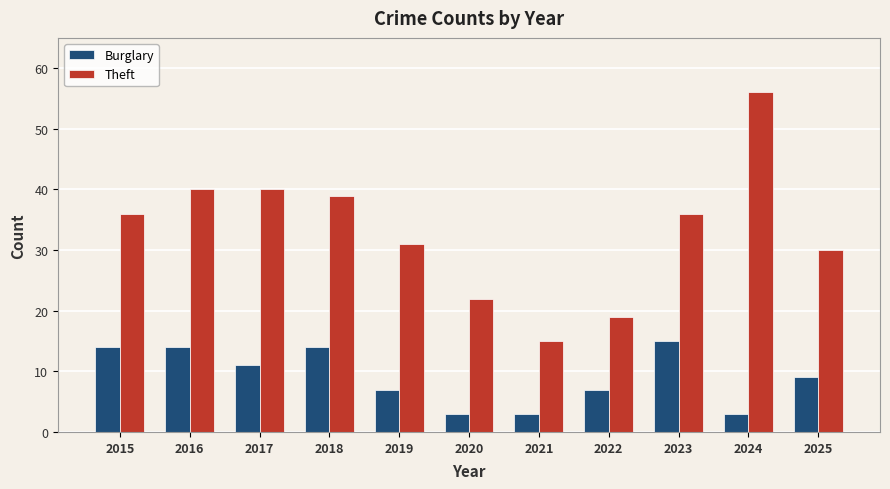

Reading left to right, what are all the values shown in this chart?

Burglary: 14	14	11	14	7	3	3	7	15	3	9
Theft: 36	40	40	39	31	22	15	19	36	56	30